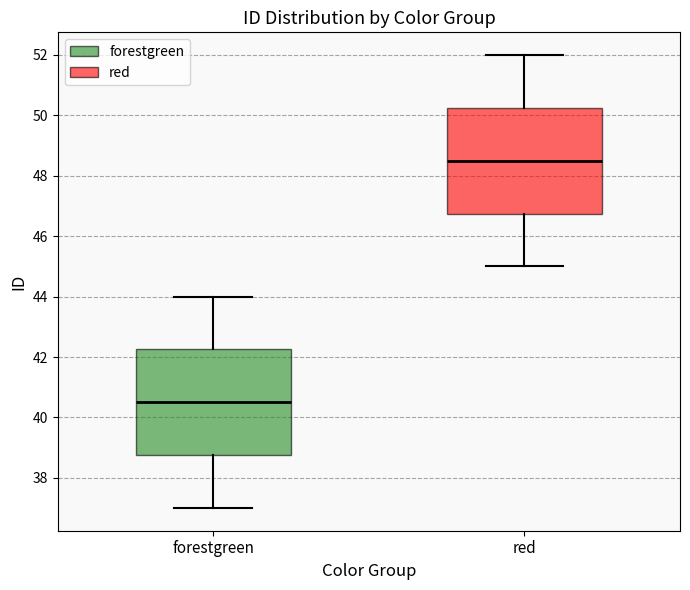

Reading left to right, read every box against the y-axis: the position of its median line, the range the box covers, and the ends of its whiskers. The values are not printed on the chart, so give them approximately, as read against the axis.

forestgreen: median 40.6, box 38.8 to 42.2, whiskers 37.0 to 44.0
red: median 48.6, box 46.8 to 50.2, whiskers 45.0 to 52.0